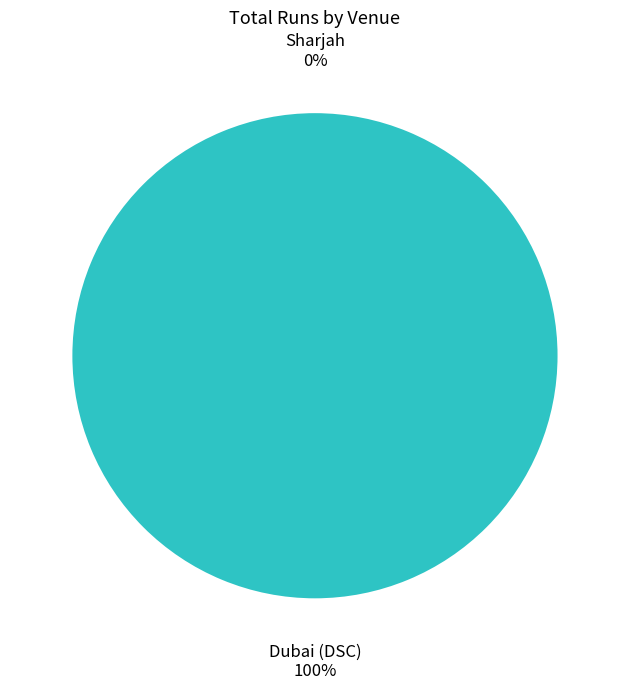

How many slices are in this pie chart?

2